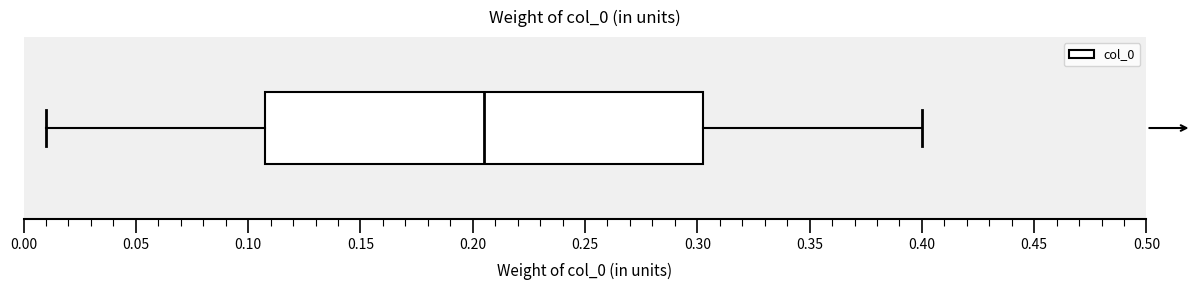

Where does the left whisker of the box end on the x-axis? The values are not printed on the chart, so give them approximately, as read against the axis.

0.010